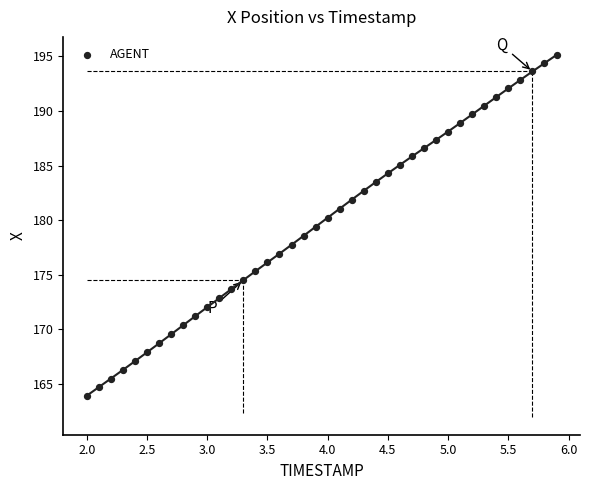

What is the range of Y values (max minus min)?

31.2